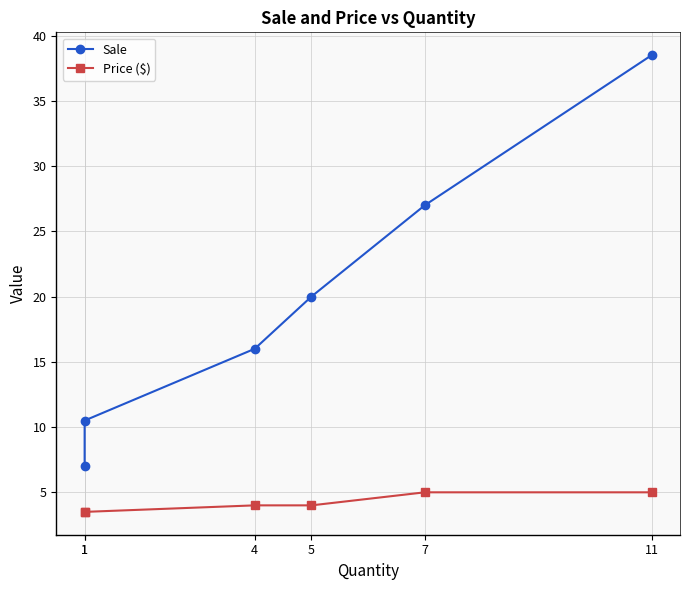

At 1, list the series in order from smallest to largest.

Price ($), Sale